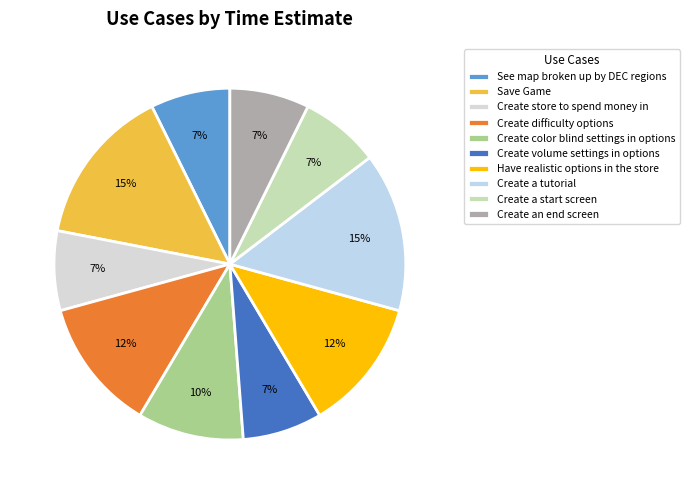

What is the total percentage of Have realistic options in the store and Create volume settings in options?

19.5%